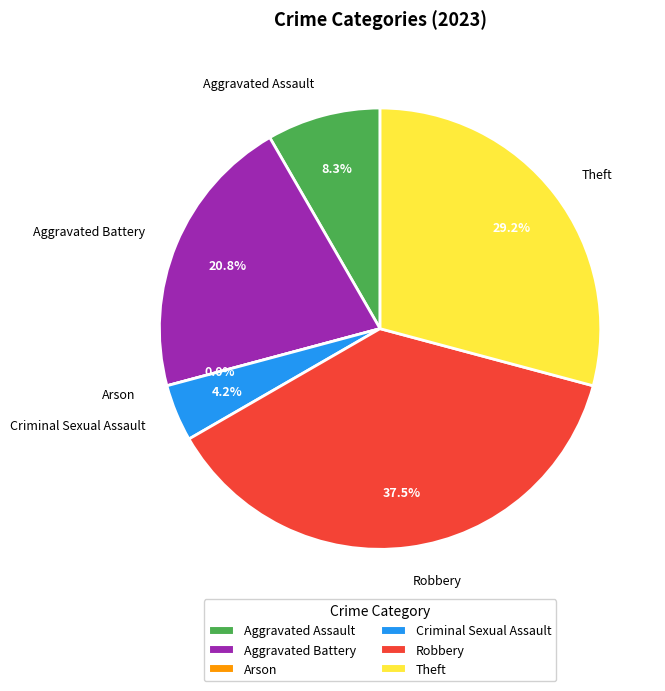

Does any single category account for the majority?

No